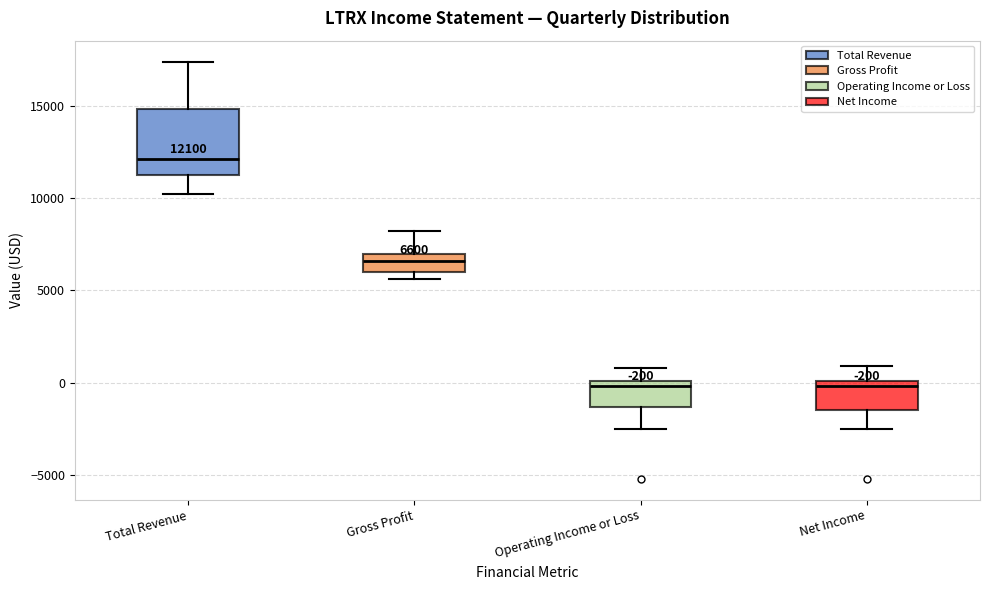

Comparing the boxes themselves (not the whiskers), which one is the tallest?

Total Revenue